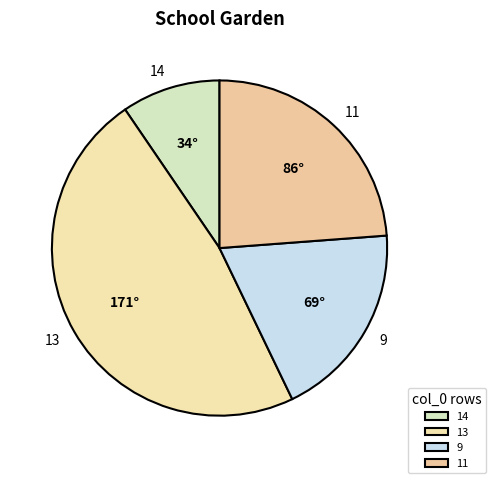

Does any single category account for the majority?

No